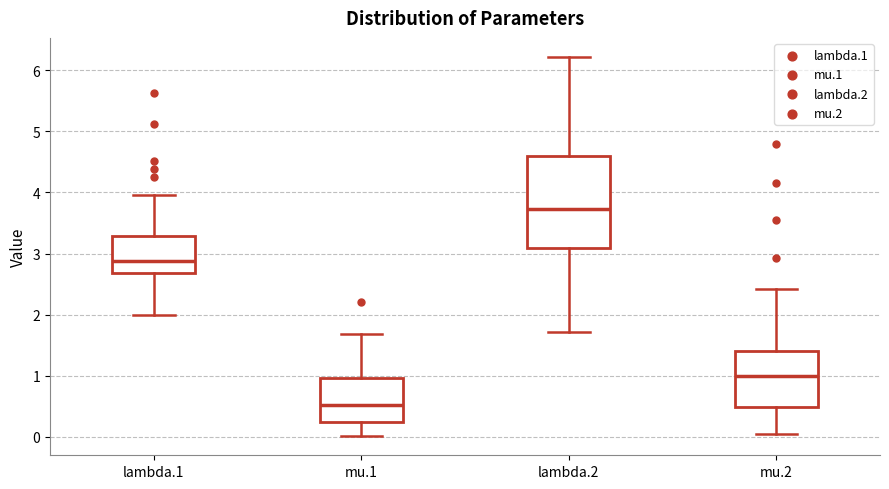

Reading left to right, transcribe this box plot: for each box, give where its median line is, the range the box spans, and where its two whiskers end, as read against the y-axis. The values are not printed on the chart, so give them approximately, as read against the axis.

lambda.1: median 2.9, box 2.7 to 3.3, whiskers 2.0 to 4.0
mu.1: median 0.5, box 0.2 to 1.0, whiskers 0.0 to 1.7
lambda.2: median 3.7, box 3.1 to 4.6, whiskers 1.7 to 6.2
mu.2: median 1.0, box 0.5 to 1.4, whiskers 0.0 to 2.4